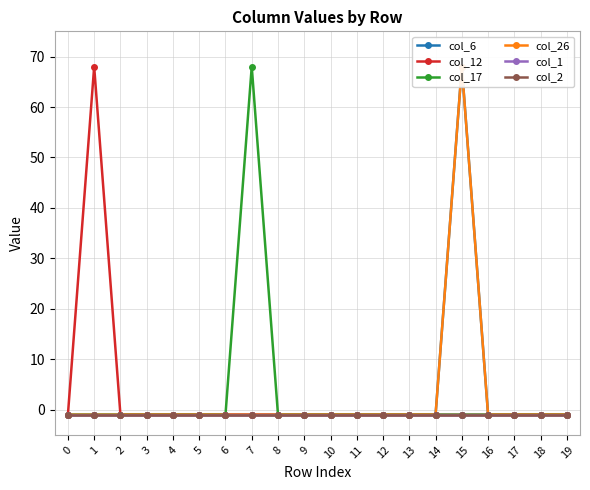

Is this an area chart (filled region under the line)?

No